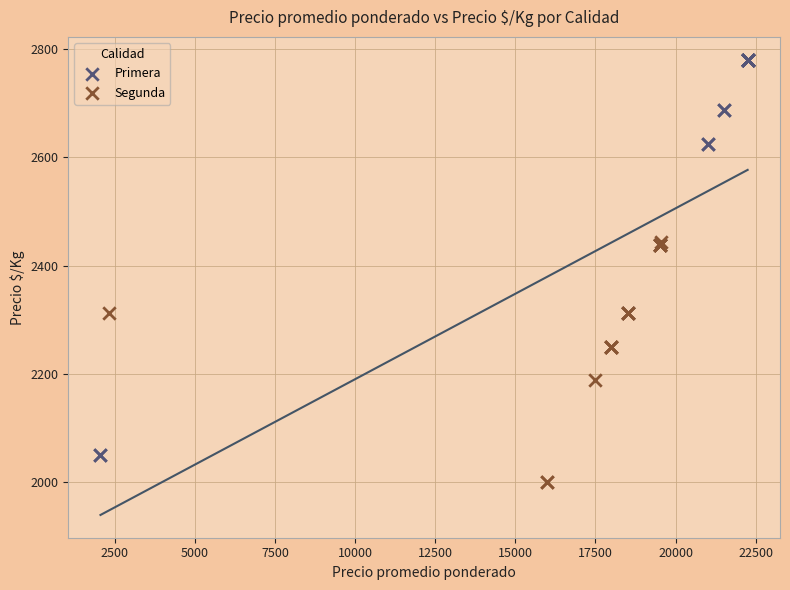

Which series reaches the maximum Y coordinate?

Primera